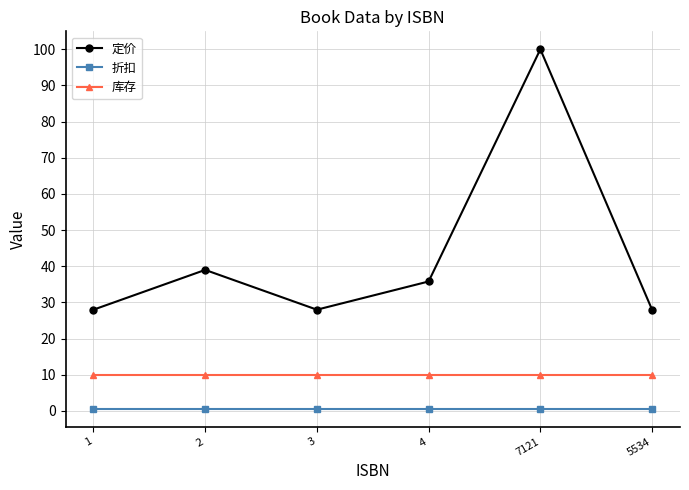

What is the total value across all series at 1?

38.6